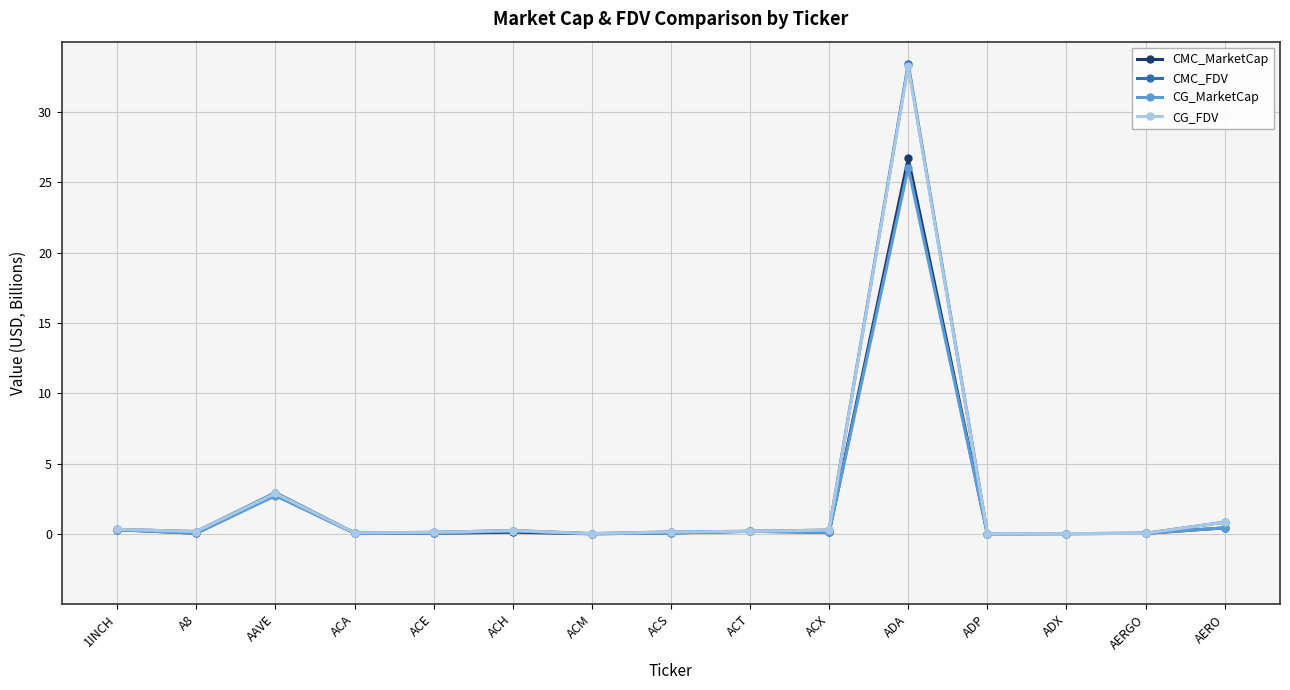

Is it true that CG_FDV equals 8.8 at ADA?

False